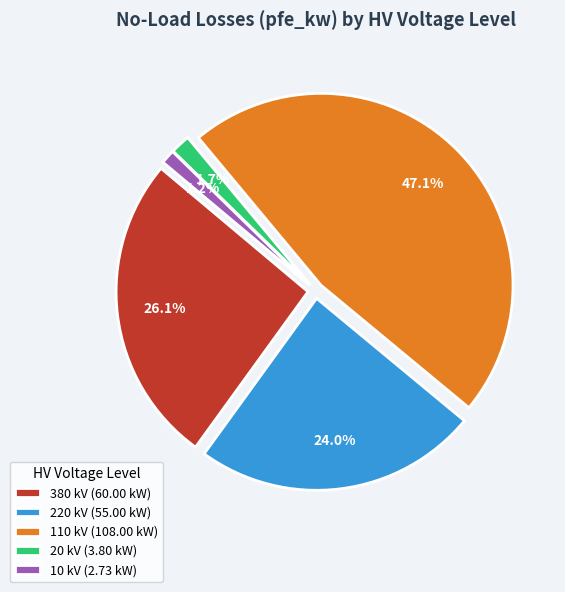

Is there any slice that represents more than half of the pie?

No